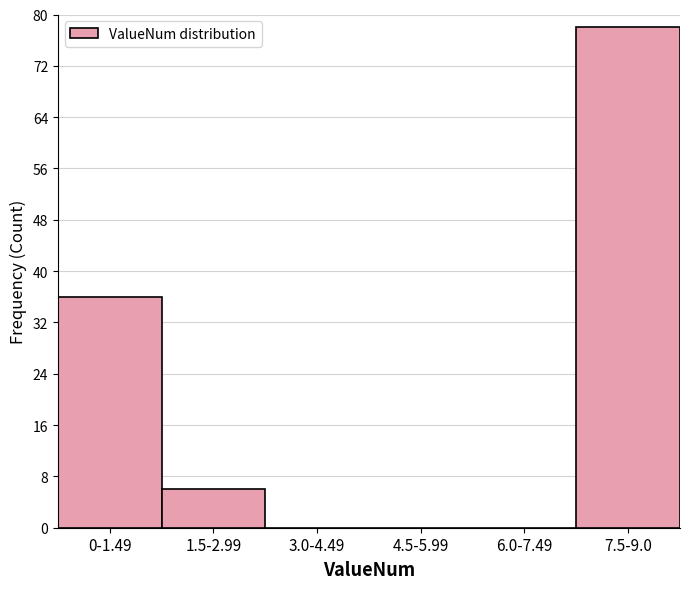

Reading left to right, what are all the values shown in this chart?

0-1.49=36	1.5-2.99=6	3.0-4.49=0	4.5-5.99=0	6.0-7.49=0	7.5-9.0=78